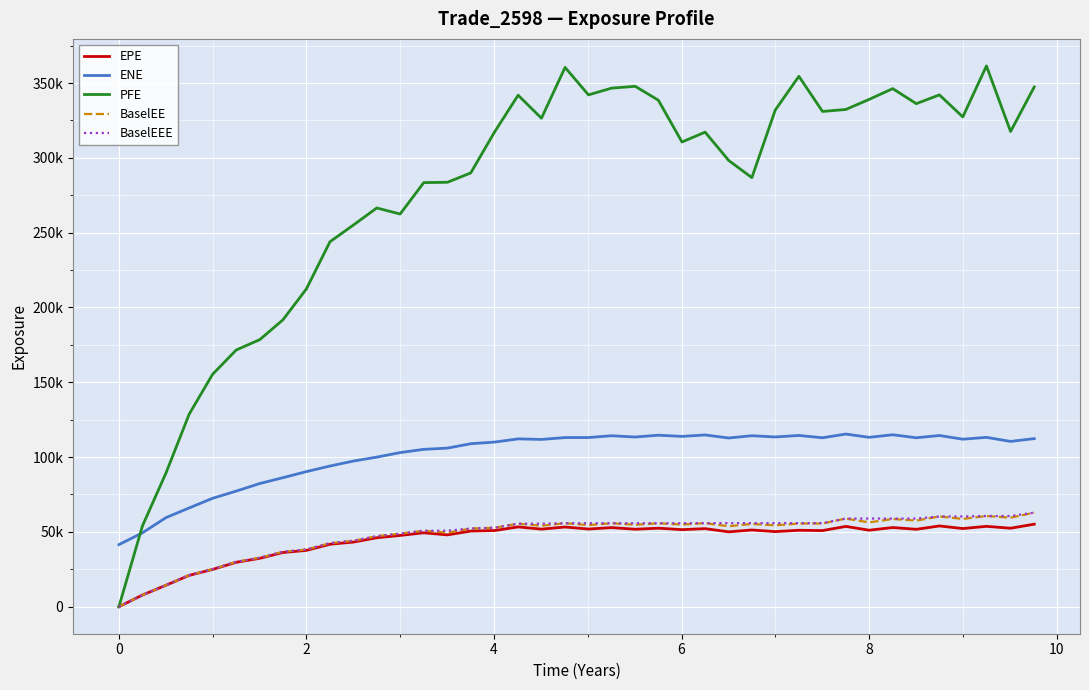

True or false: EPE and PFE intersect in this chart.

False